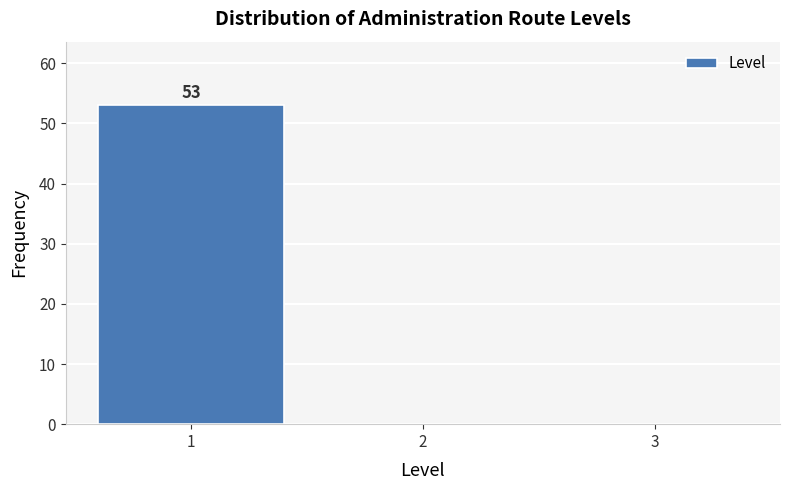

Which range on the x-axis has the tallest bar?

0.5 to 1.5